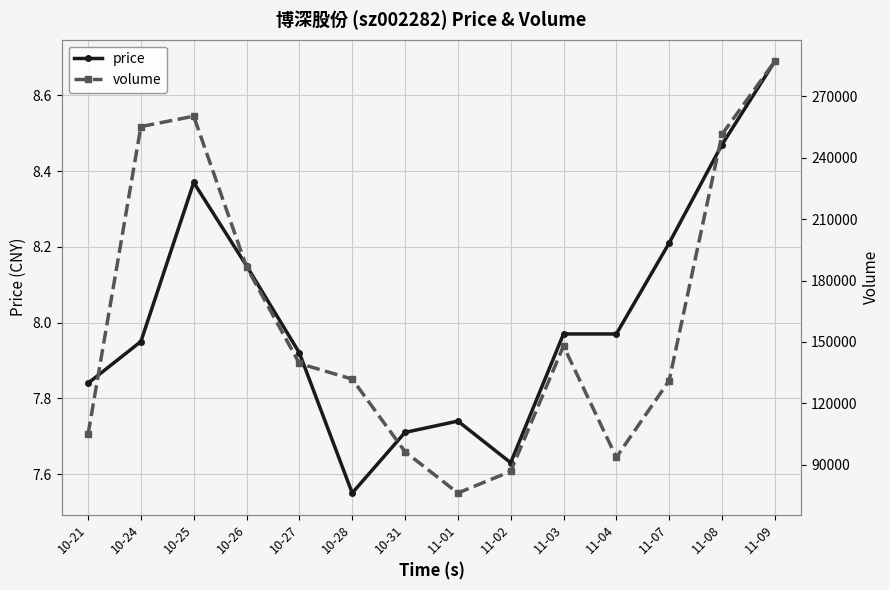

What is the approximate value of price at 11-03?

8.0